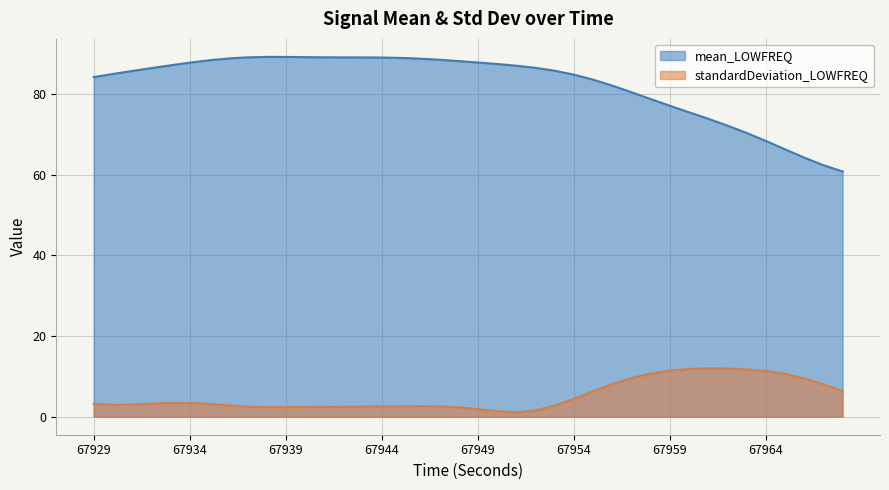

What is the value of the mean_LOWFREQ point at the 29th from the left?

80.4